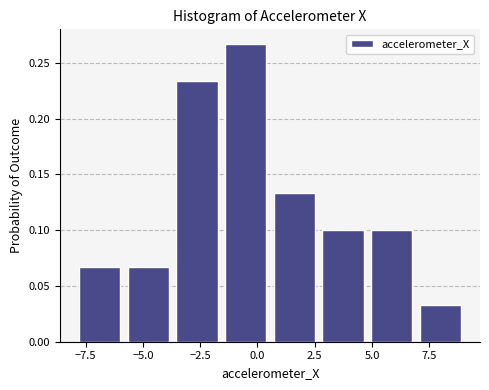

What is the height of the bar covering 0.5 to 2.5 on the x-axis? Neither the bar edges nor the heights are printed on the chart, so give them approximately, as read against the axes.

0.135